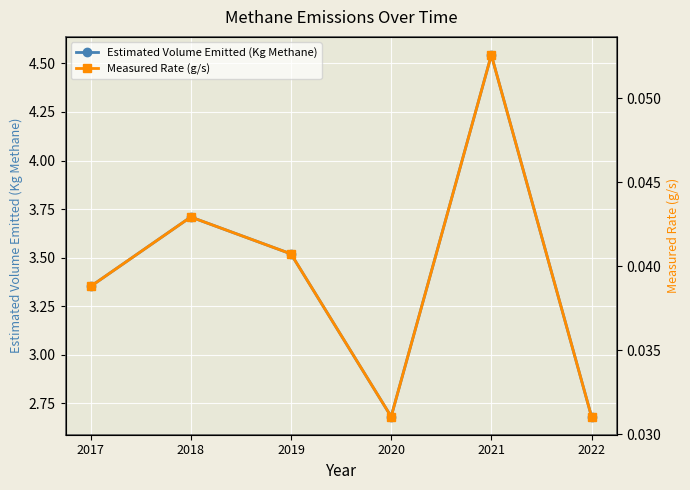

True or false: Measured Rate (g/s) and Estimated Volume Emitted (Kg Methane) intersect in this chart.

False